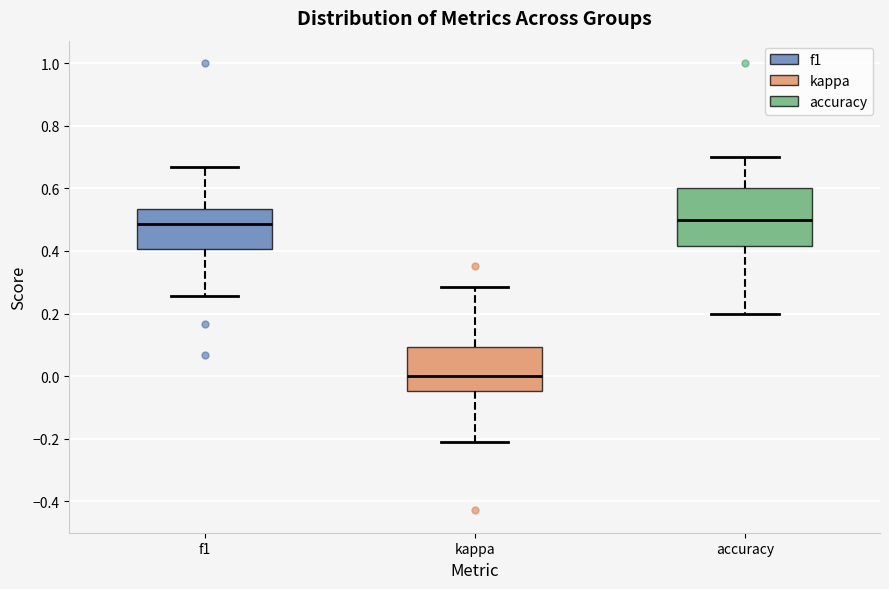

Where is the lower edge of the box for f1 on the y-axis? The values are not printed on the chart, so give them approximately, as read against the axis.

0.40